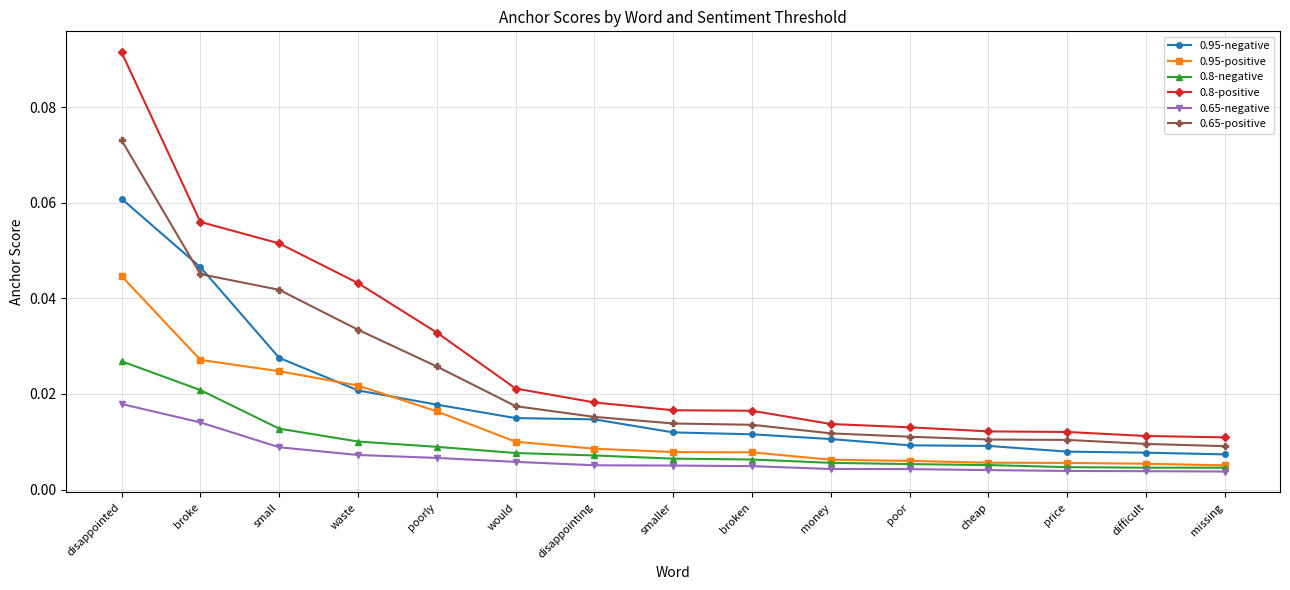

Count the 0.8-negative values in the range 0 to 1.

15